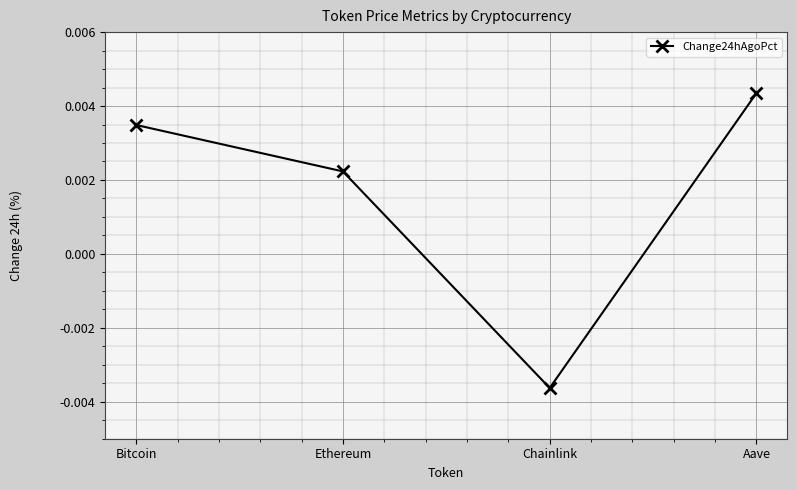

How many interior local valleys (lower than both neighbors) does the data have?

1